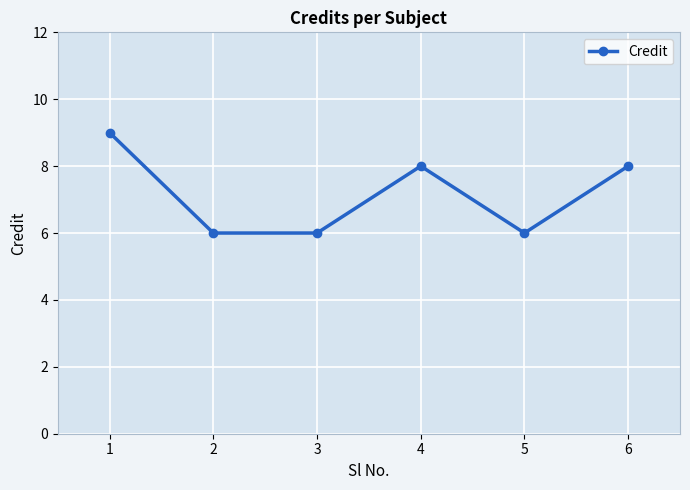

At which category does the chart reach its peak across all series?

1